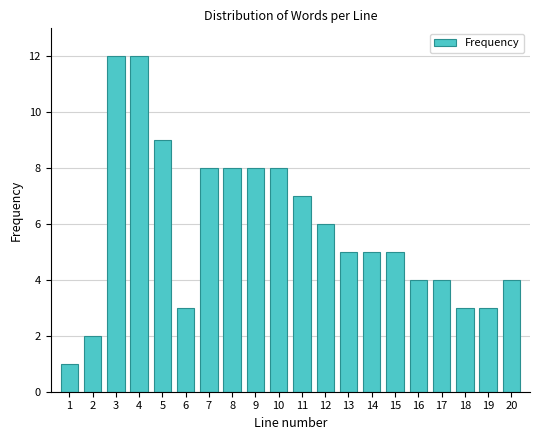

Reading right to left, list all the values displayed in this chart.

4	3	3	4	4	5	5	5	6	7	8	8	8	8	3	9	12	12	2	1